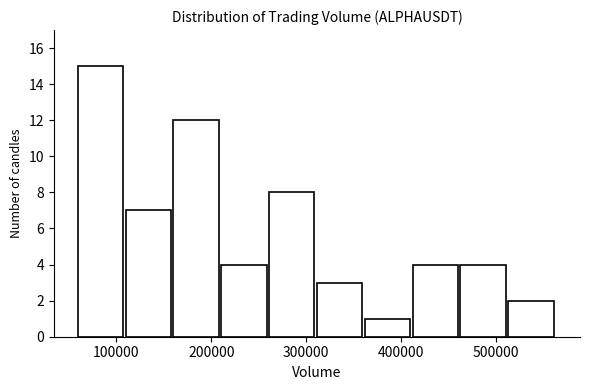

How tall is the bar that spans 460000 to 510000 on the x-axis? Neither the bar edges nor the heights are printed on the chart, so give them approximately, as read against the axes.

4